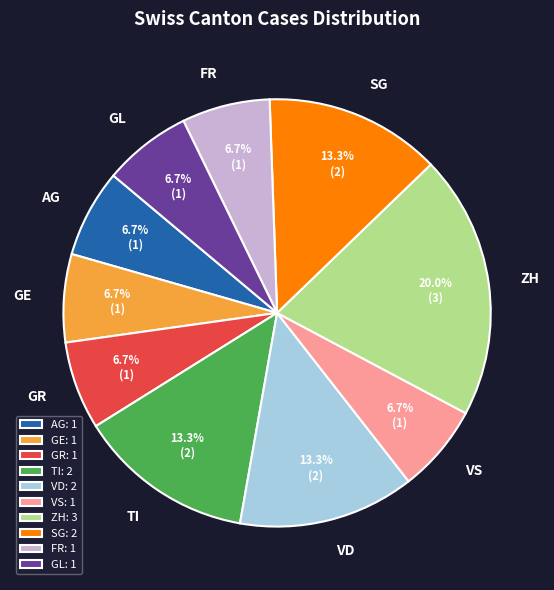

Is there any slice that represents more than half of the pie?

No